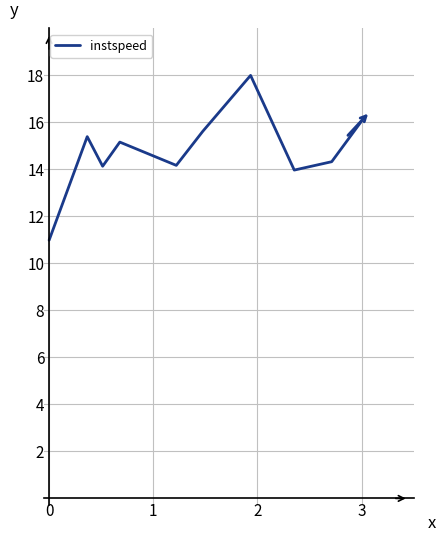

What is the difference between the maximum and minimum values?

7.0